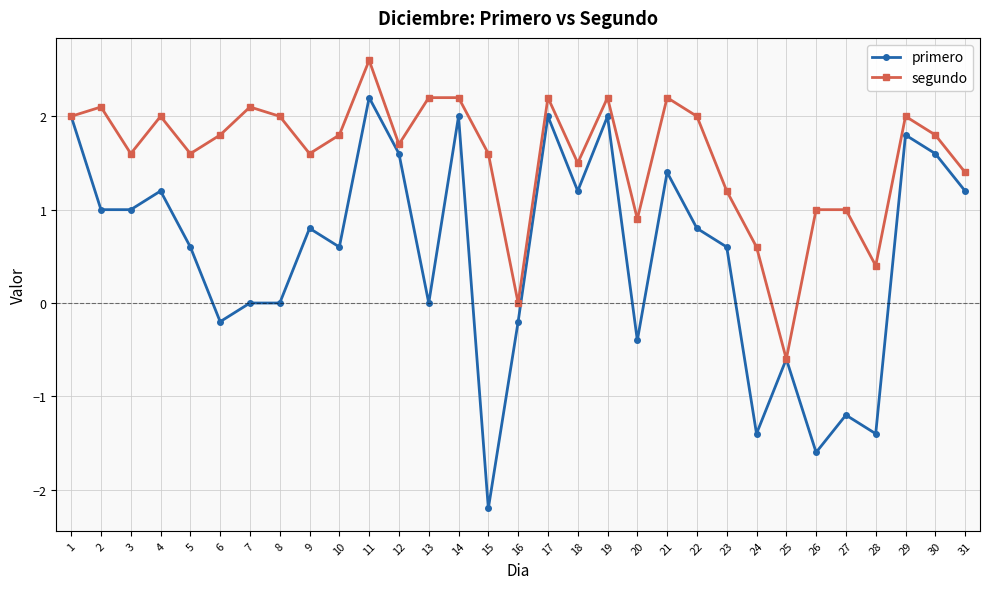

What is the approximate value of primero at 15?

-2.2